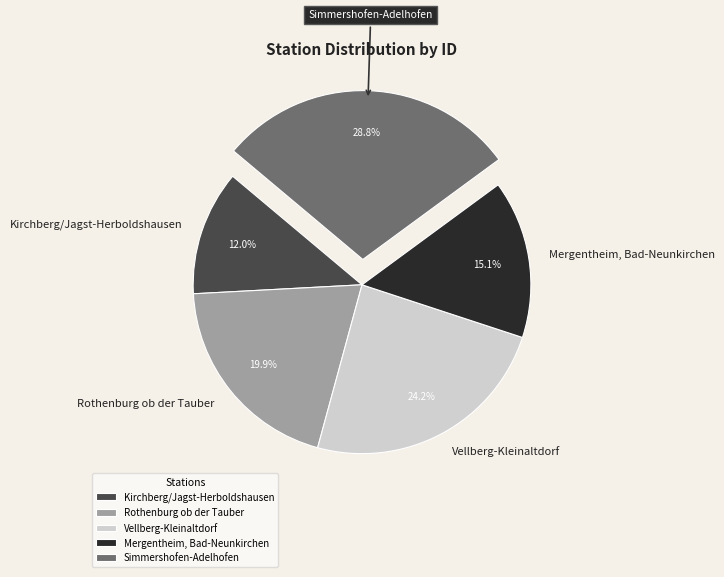

Combined, do Vellberg-Kleinaltdorf and Rothenburg ob der Tauber account for over 50%?

No